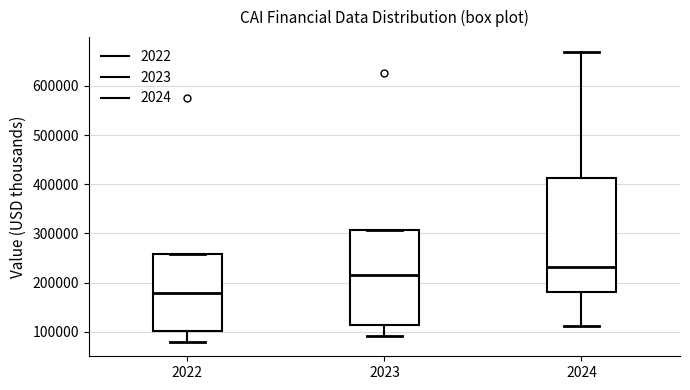

Where does the upper whisker of the box at x = 2024 end on the y-axis? The values are not printed on the chart, so give them approximately, as read against the axis.

670000